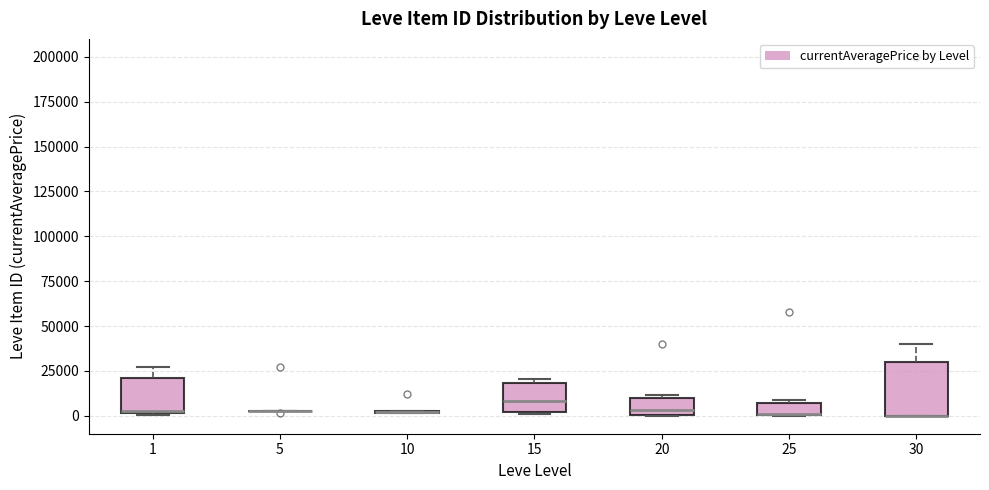

Where is the lower edge of the box at x = 20 on the y-axis? The values are not printed on the chart, so give them approximately, as read against the axis.

0